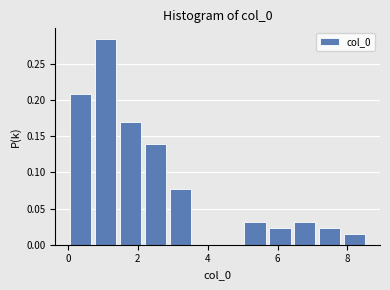

Read against the x-axis, roughly where is the centre of the tallest bar?

1.0